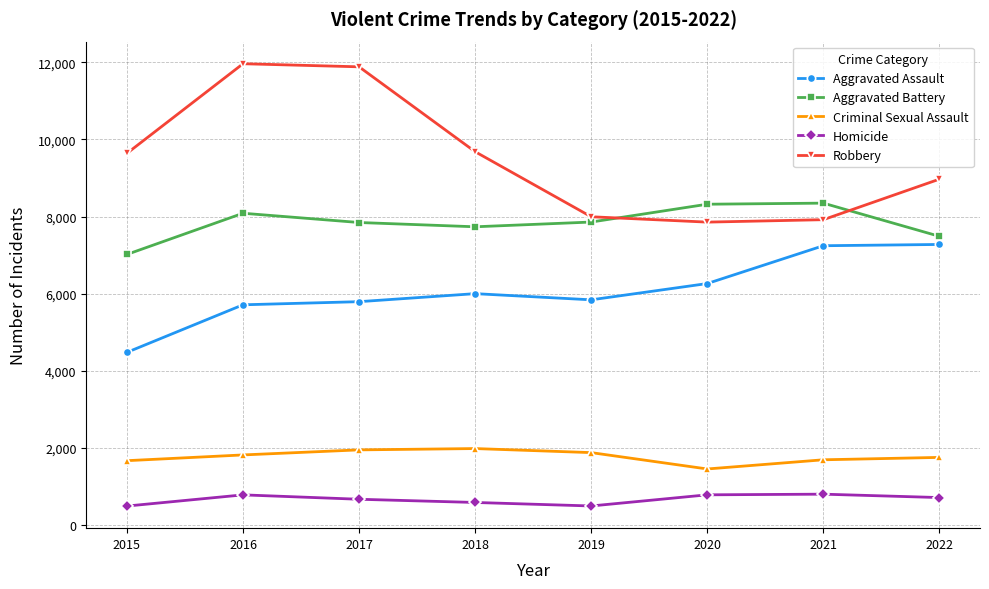

What is the minimum value shown in the chart?

496